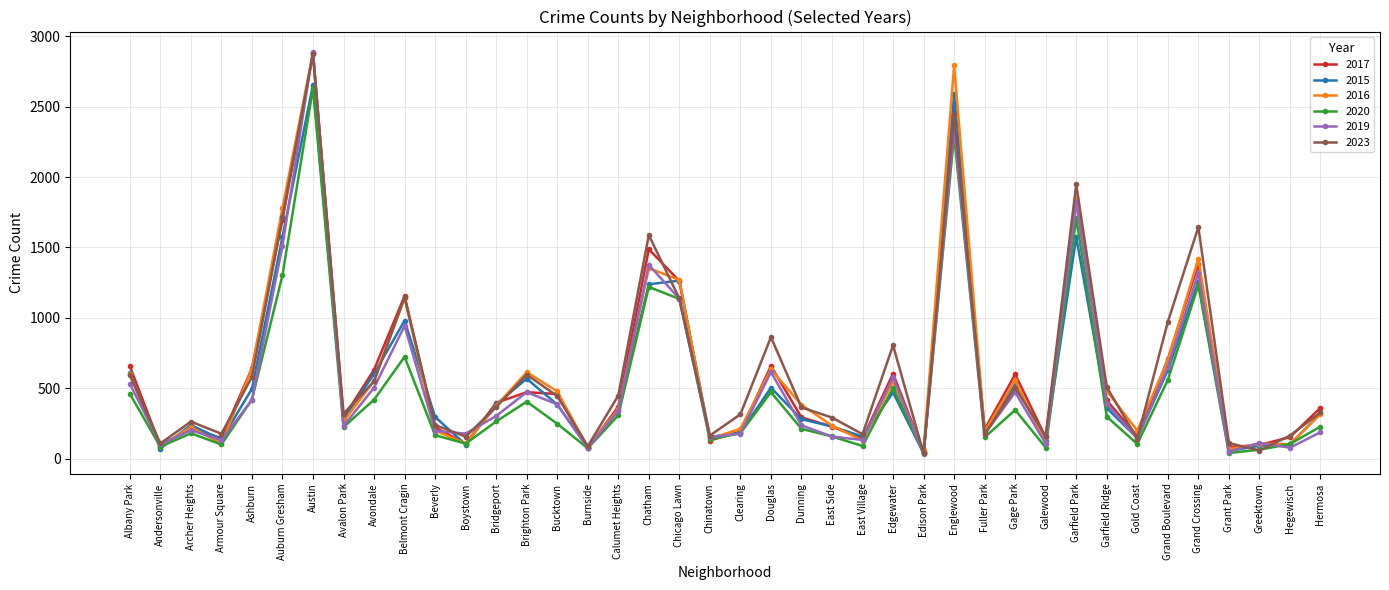

The 2015 series shows 1575 at Auburn Gresham. True or false?

True